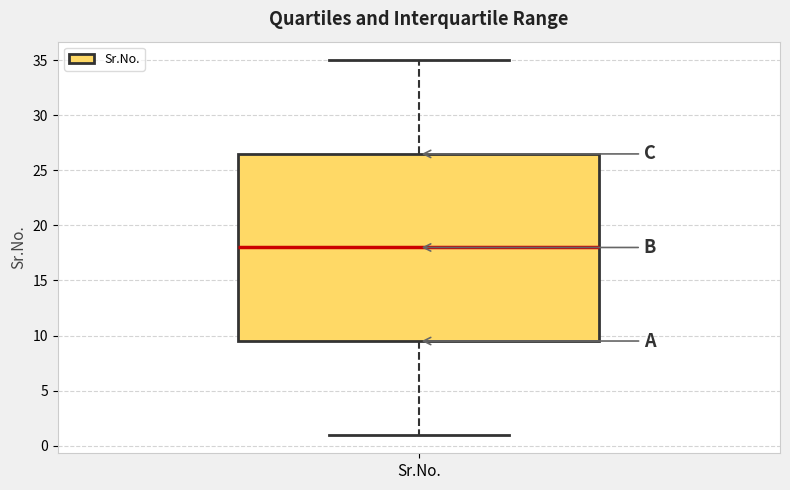

Read this box plot against the y-axis: the position of the median line, the range covered by the box, and the ends of both whiskers. The values are not printed on the chart, so give them approximately, as read against the axis.

median 18.0, box 9.5 to 26.5, whiskers 1.0 to 35.0